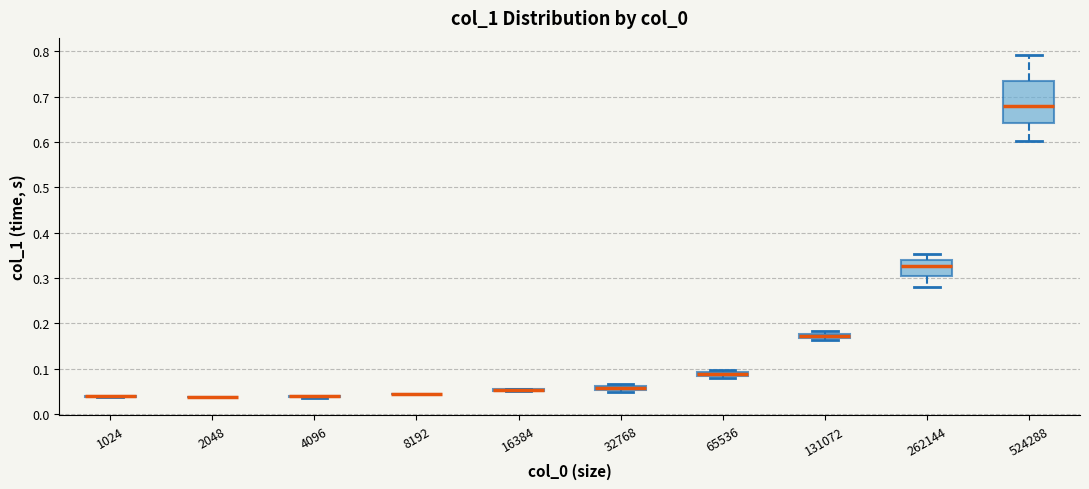

Where is the upper edge of the box at x = 65536 on the y-axis? The values are not printed on the chart, so give them approximately, as read against the axis.

0.09